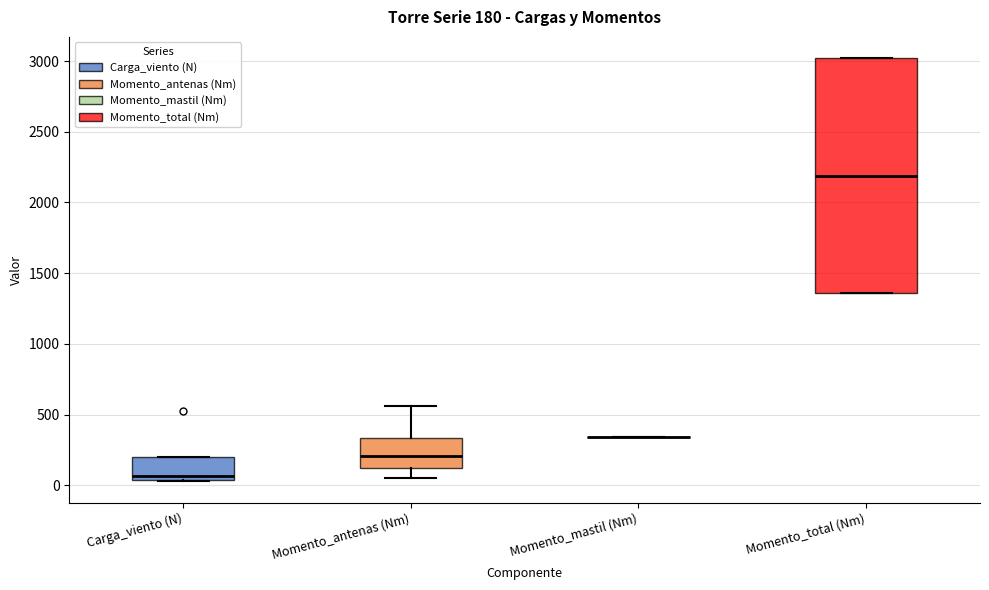

Comparing the boxes themselves (not the whiskers), which one is the tallest?

Momento_total (Nm)